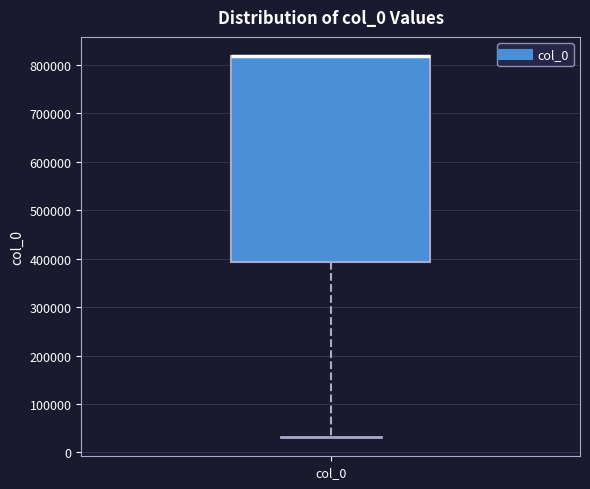

Transcribe this box plot: give where the median line is, the range the box spans, and where the two whiskers end, as read against the y-axis. The values are not printed on the chart, so give them approximately, as read against the axis.

median 820000 (drawn on the box's upper edge), box 390000 to 820000, whiskers 30000 to 820000